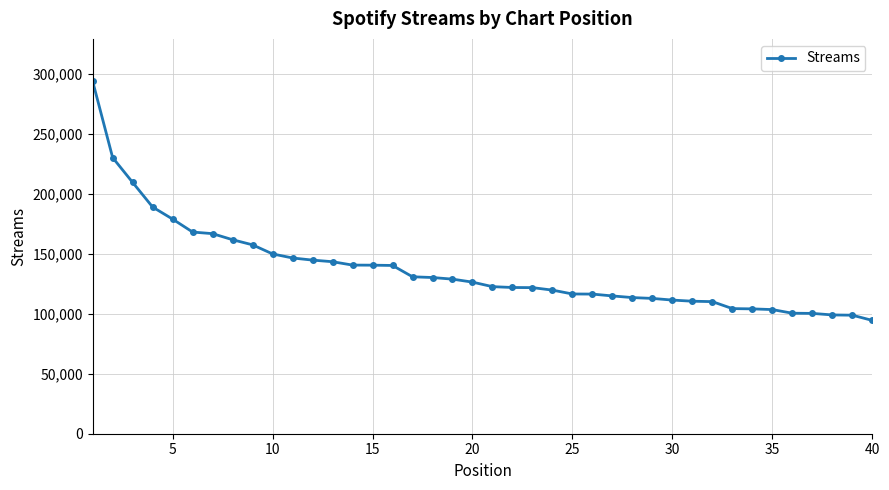

What is the greatest value displayed?

293898